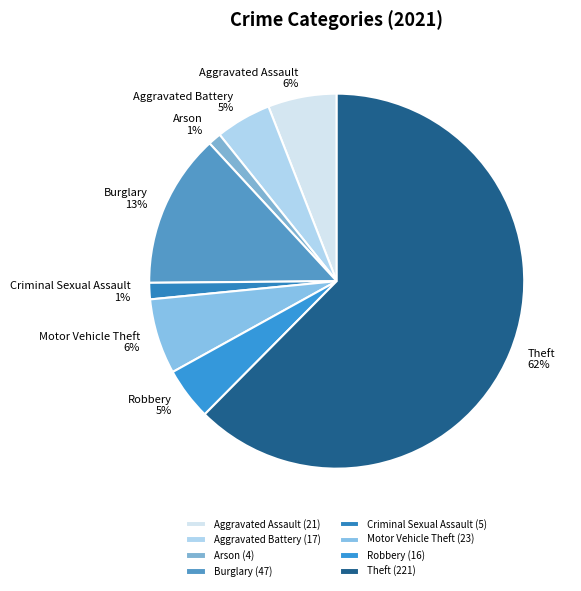

To the nearest percent, what is the combined percentage of Burglary and Arson?

14%